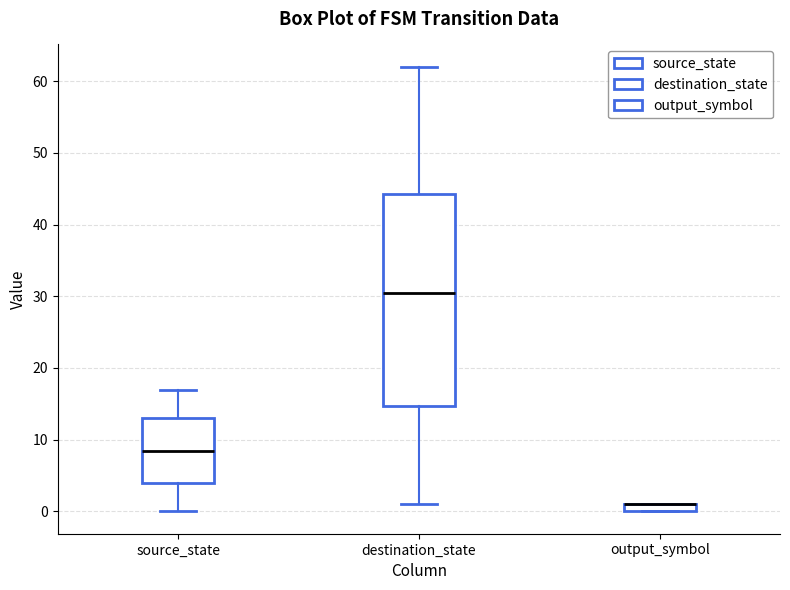

Comparing the boxes themselves (not the whiskers), which one is the tallest?

destination_state